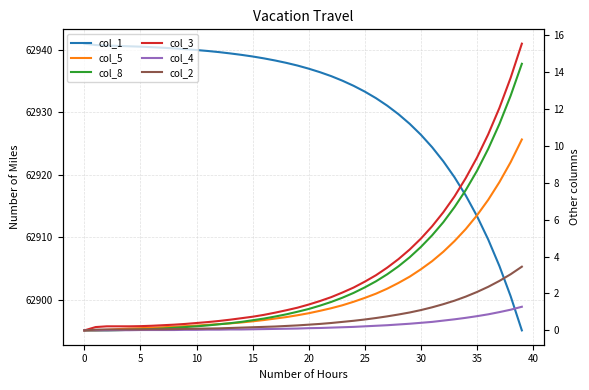

True or false: col_1 and col_5 cross at least once.

False